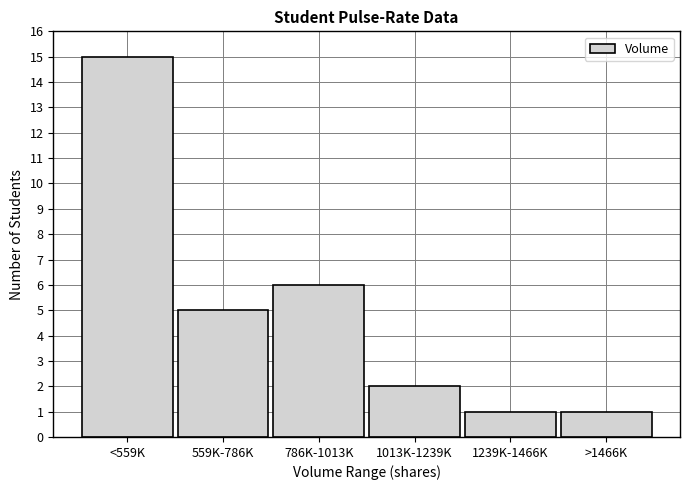

Reading right to left, what are all the values shown in this chart?

1	1	2	6	5	15